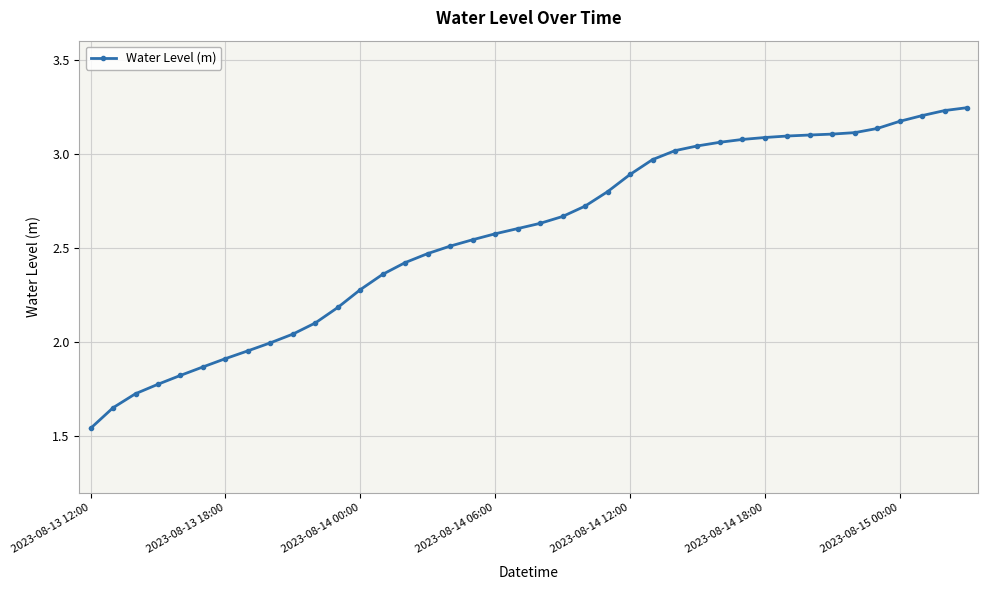

What is the sum of all values?

102.7